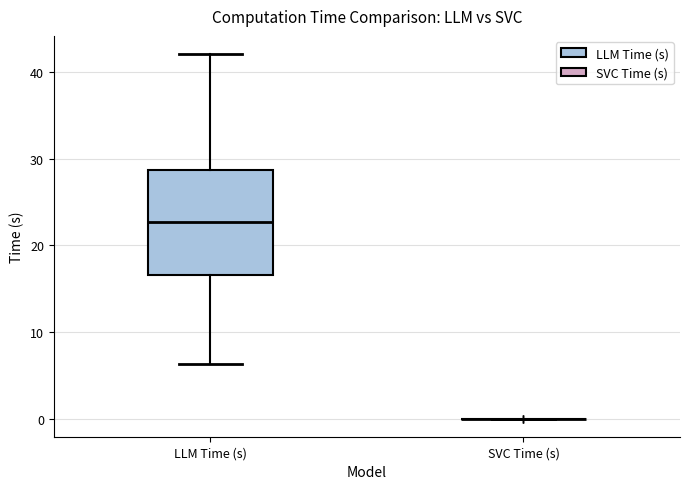

Reading left to right, read every box against the y-axis: the position of its median line, the range the box covers, and the ends of its whiskers. The values are not printed on the chart, so give them approximately, as read against the axis.

LLM Time (s): median 23, box 17 to 29, whiskers 6 to 42
SVC Time (s): box collapsed to a line at 0, whiskers 0 to 0